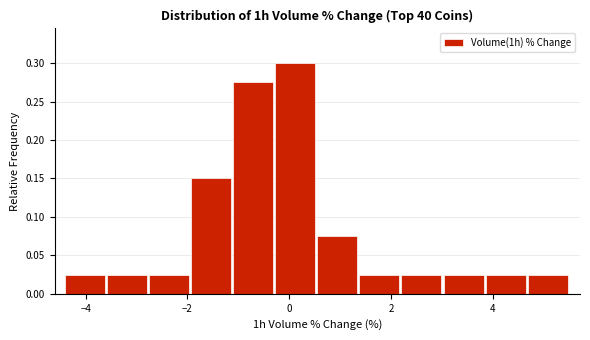

Over which range of the x-axis is the bar tallest?

-0.2 to 0.6